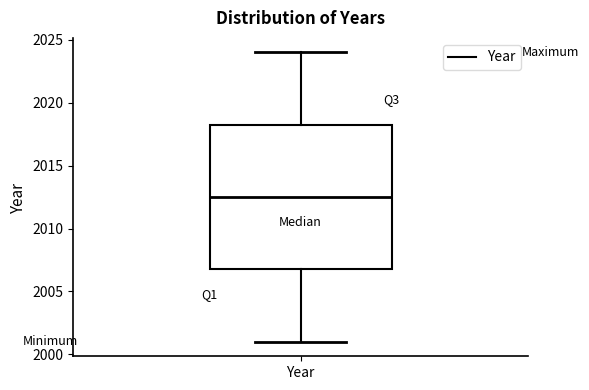

Where is the upper edge of the box for Year on the y-axis? The values are not printed on the chart, so give them approximately, as read against the axis.

2018.5